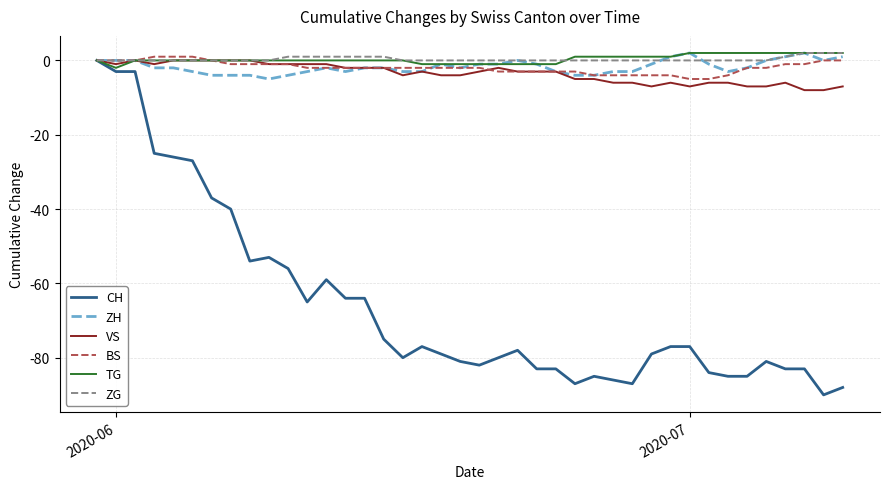

What is the lowest value of the VS series?

-8